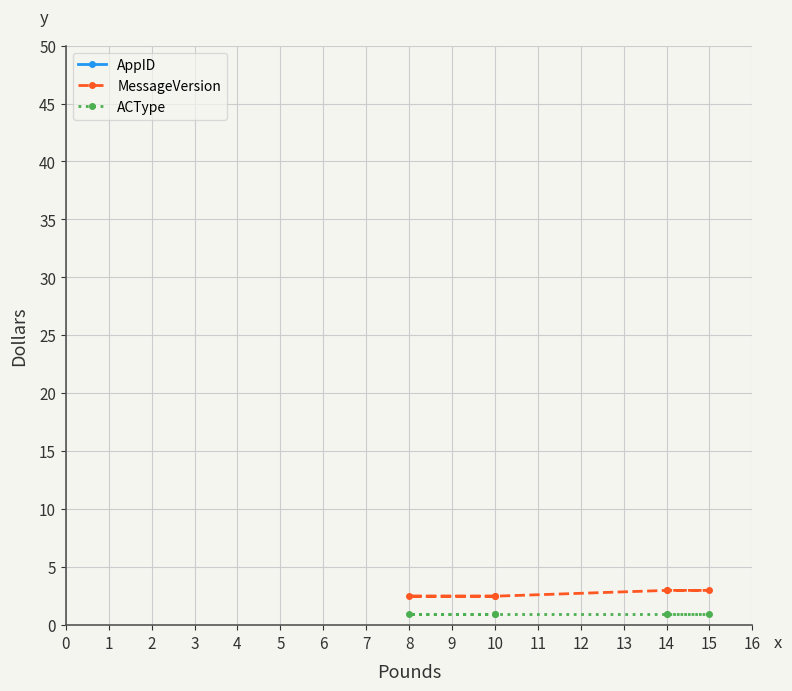

The value of MessageVersion at 15 is 1.7. True or false?

False